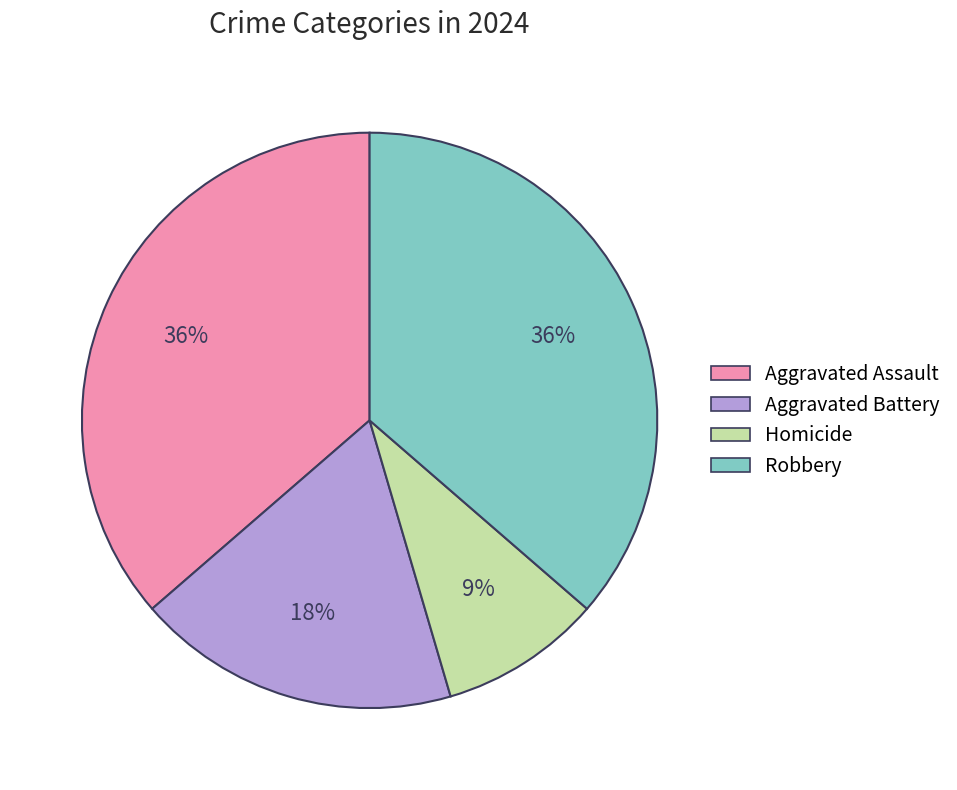

Count the number of slices in the pie.

4